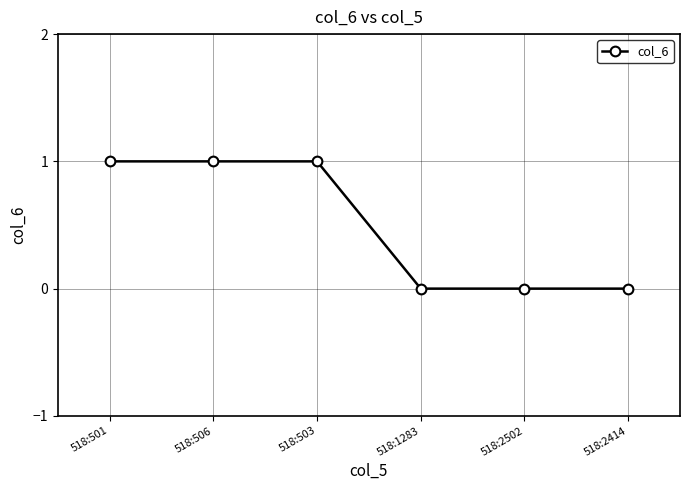

What is the sum of the values at 518:503 and 518:2414?

1